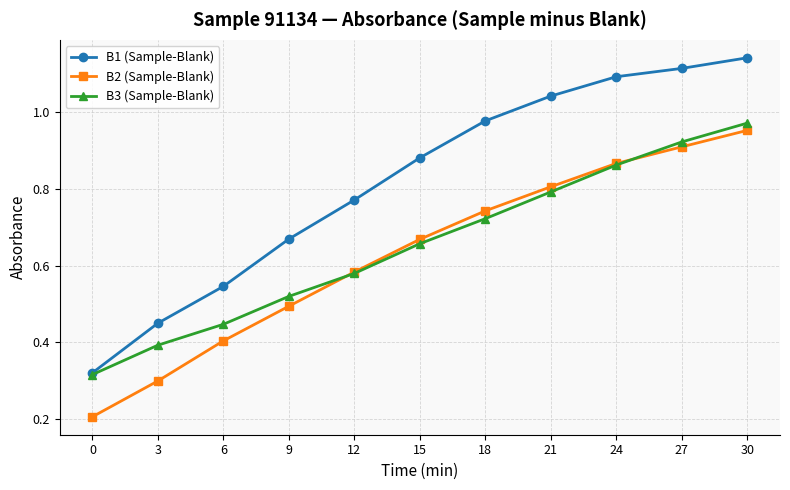

True or false: B1 (Sample-Blank) and B2 (Sample-Blank) cross at least once.

False